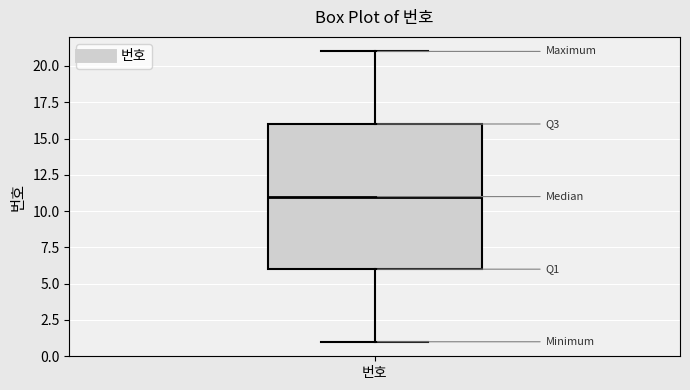

Where does the median line of the box for 번호 sit on the y-axis? The values are not printed on the chart, so give them approximately, as read against the axis.

11